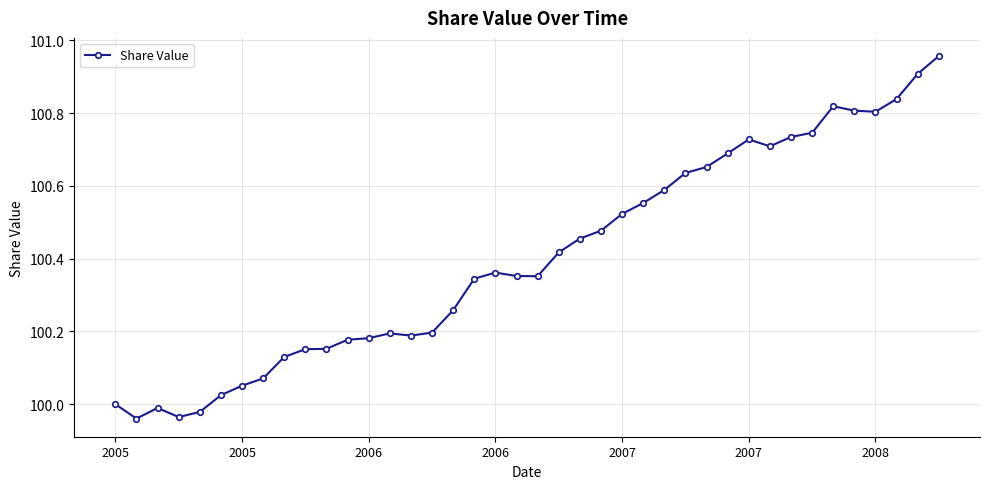

True or false: there are more than 0 points higher than both neighbors.

True